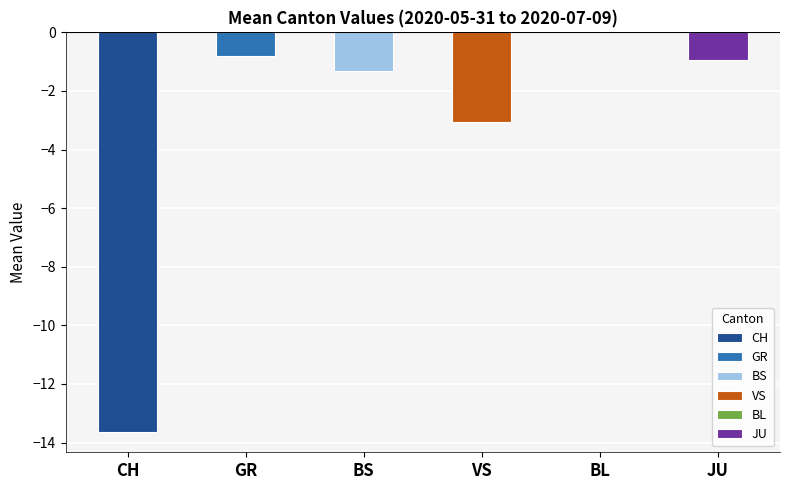

At 2020-06-08, list the series in order from largest to smallest.

BS, BL, GR, JU, VS, CH